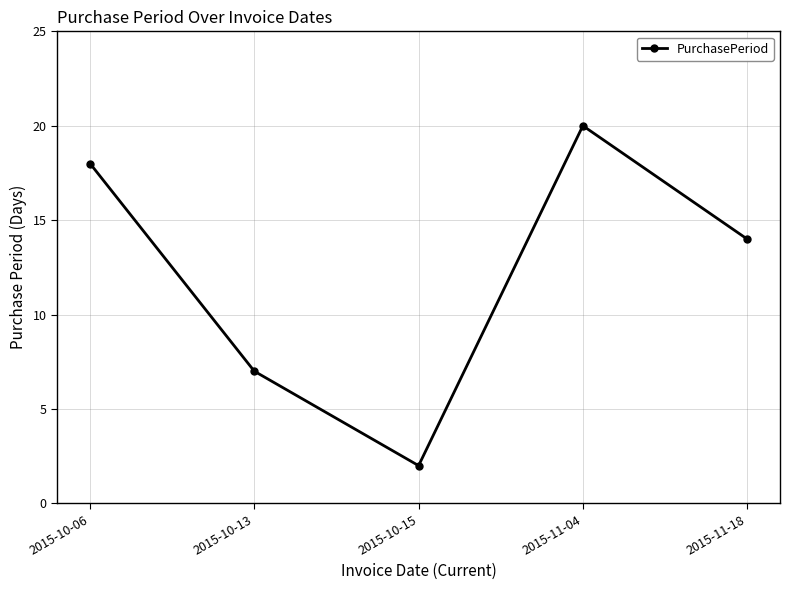

How many categories are shown in the chart?

5